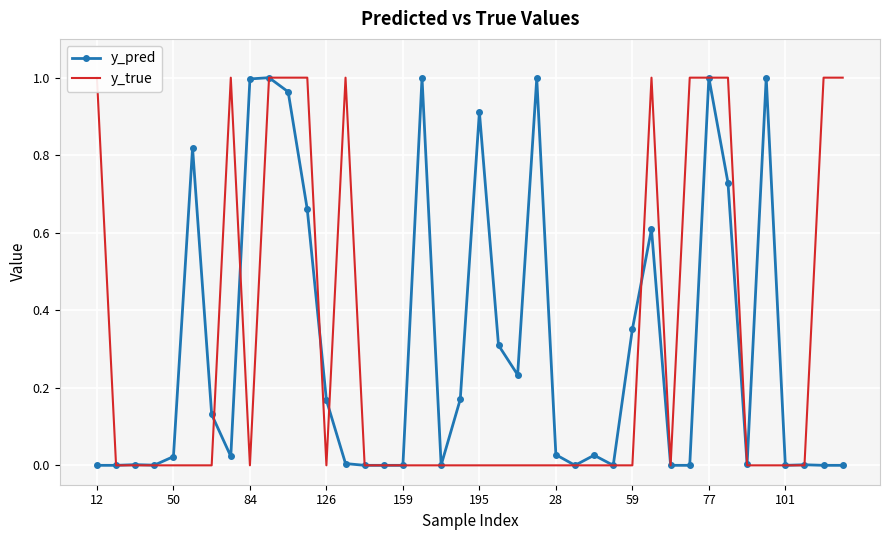

Is it true that y_pred equals 0.0 at 12?

False